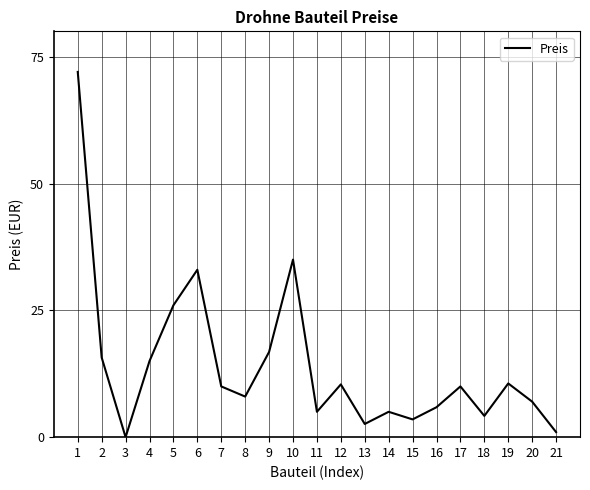

What is the change in value from 12 to 16?

-4.5